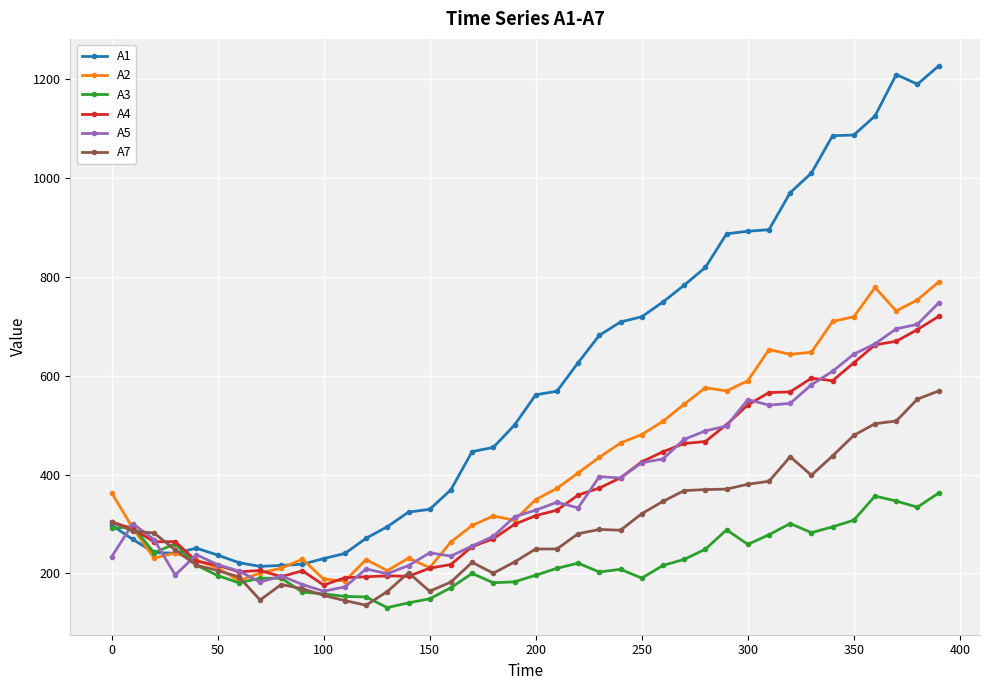

How many data points in A7 are less than 281?

20